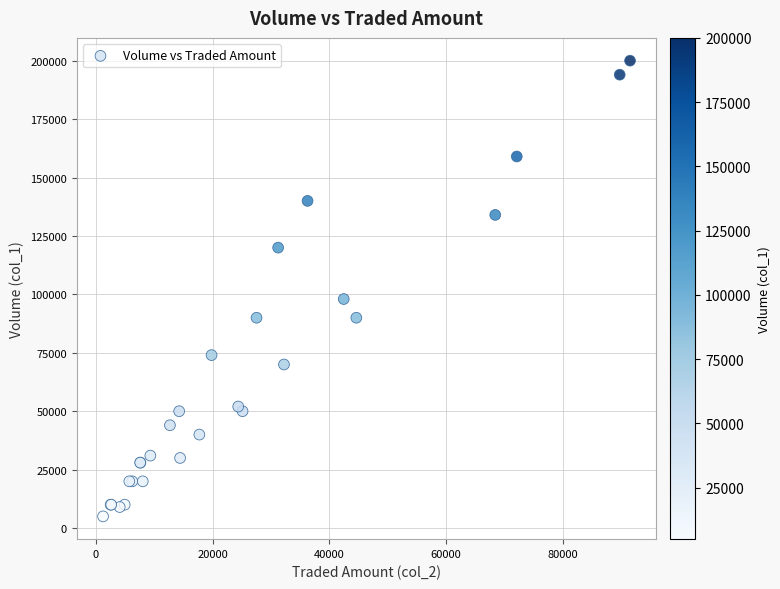

What Y value in the scatter plot is closest to 102500?

98000